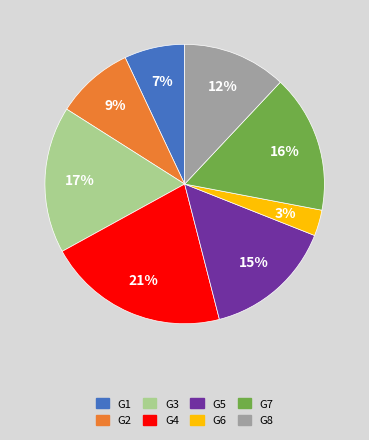

What percentage is the G4 slice, to the nearest percent?

21%